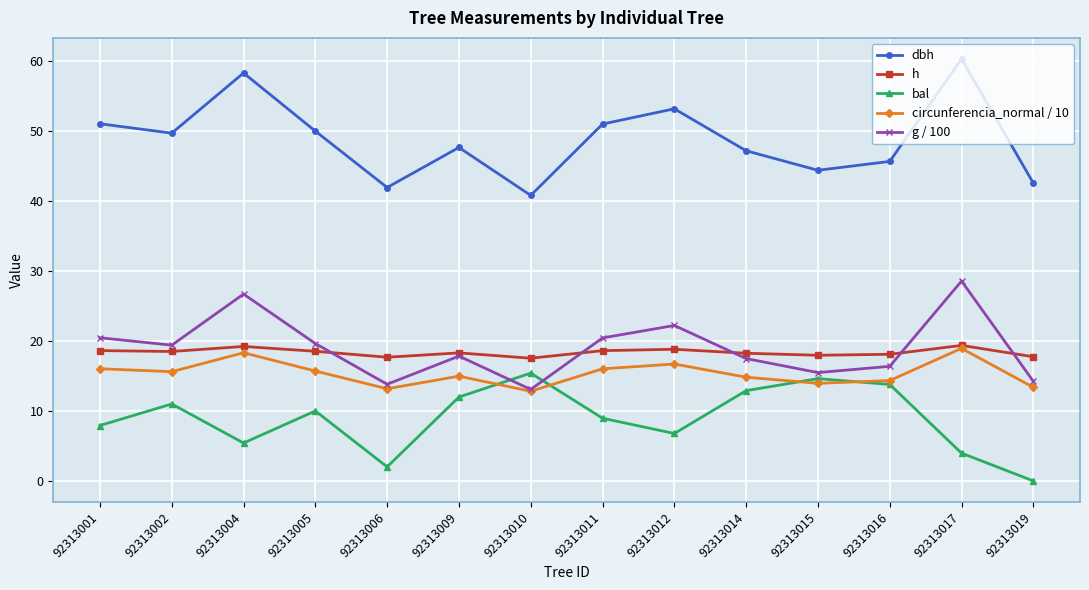

What is the value of the bal point at the 8th from the left?

9.0